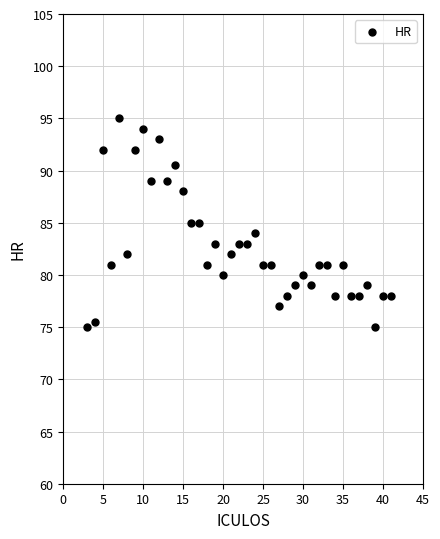

What is the range of X values (max minus min)?

38.0